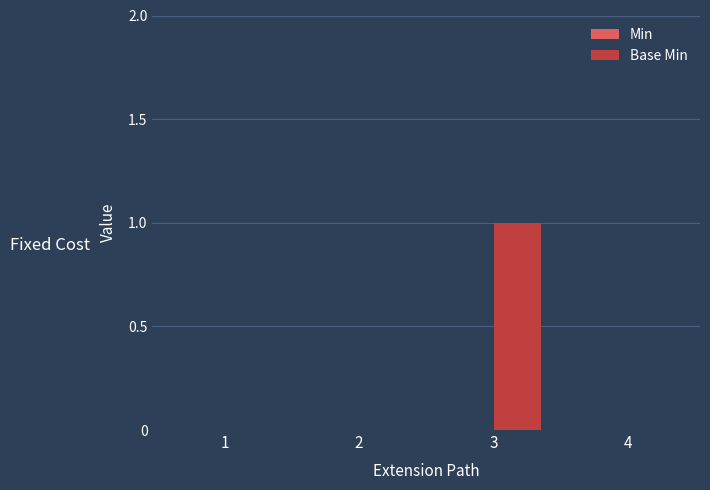

The value at 2 is 0. True or false?

True